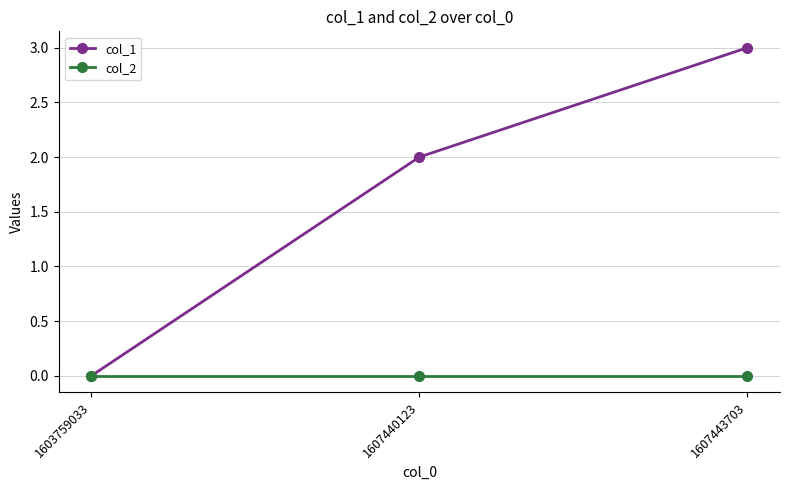

How many values in col_1 are above zero?

2